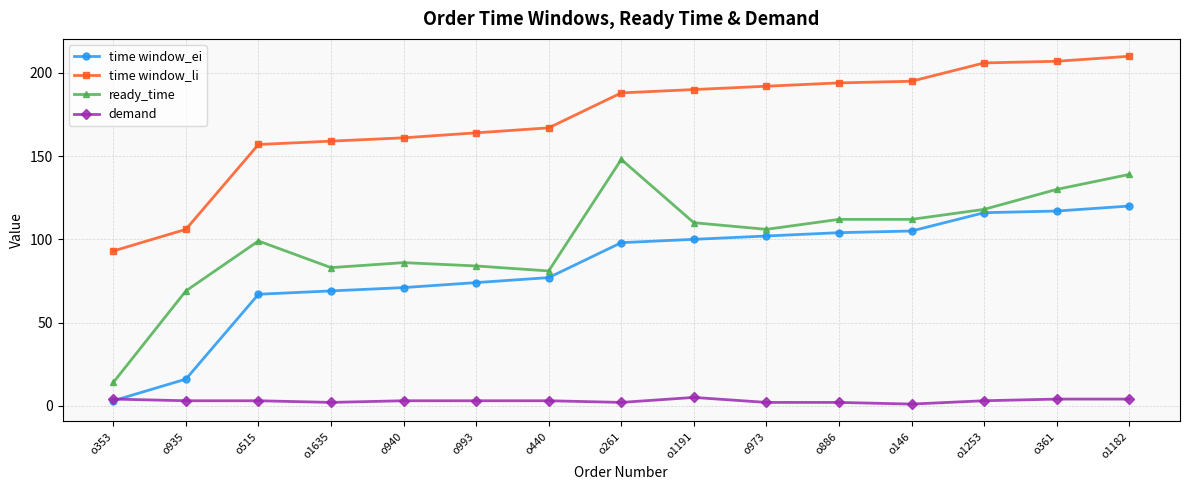

True or false: ready_time and time window_li intersect in this chart.

False